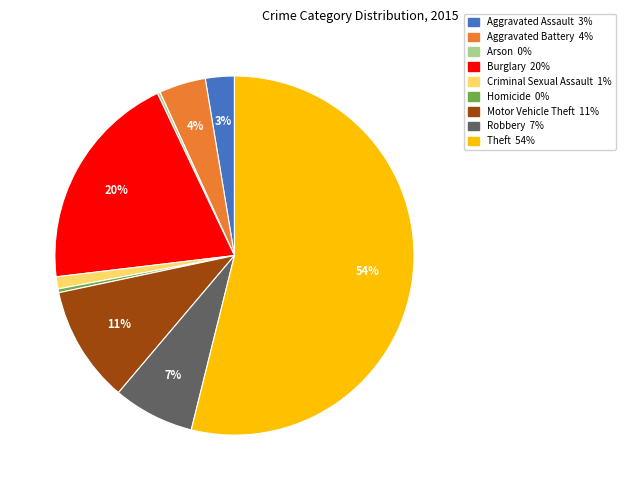

Between Aggravated Assault and Motor Vehicle Theft, which is larger?

Motor Vehicle Theft